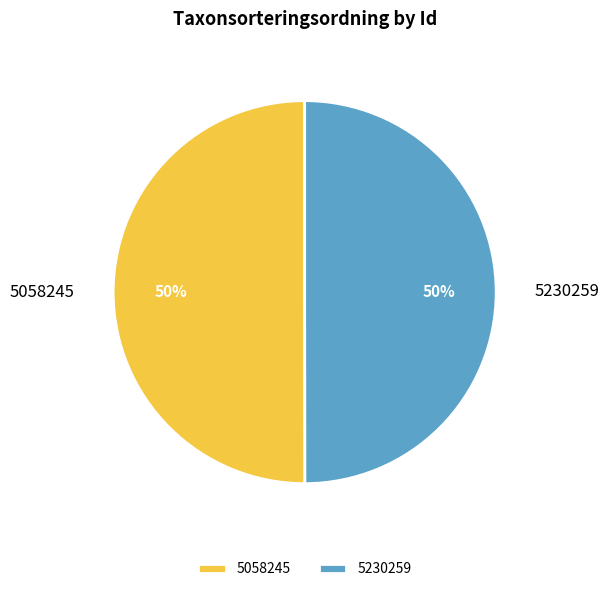

Count the number of slices in the pie.

2